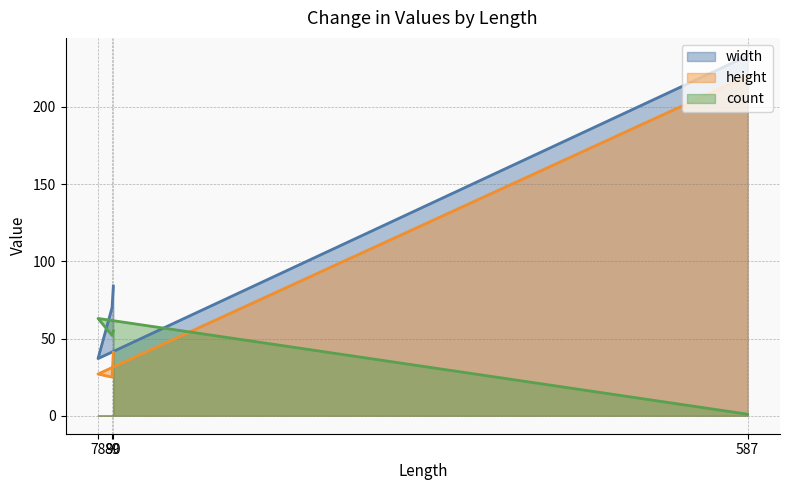

What position from the right is 78?

3